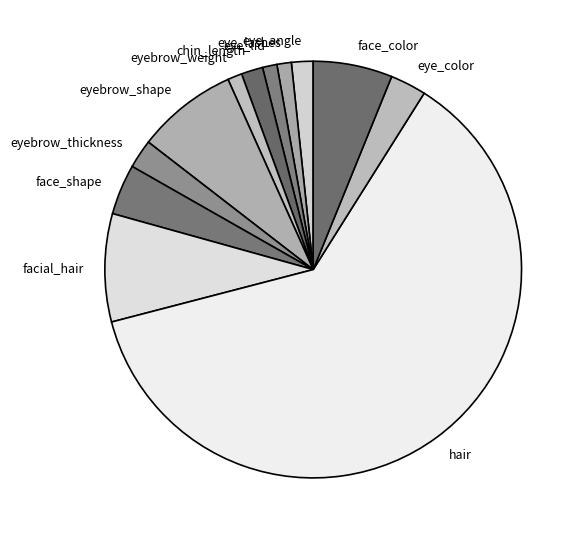

How many segments does this pie chart have?

12